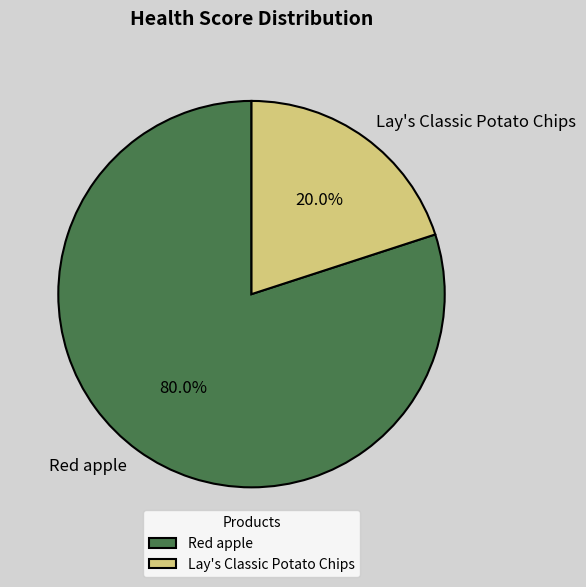

How many slices are in this pie chart?

2